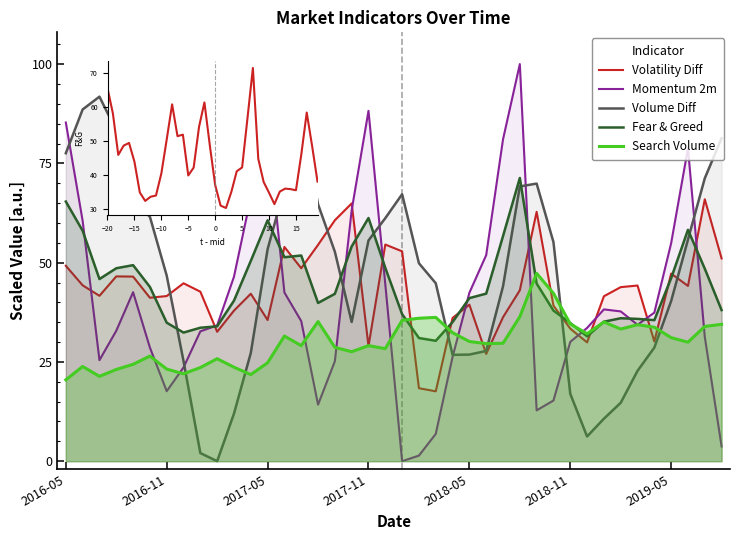

What is the sum of all Fear & Greed values?

1773.7